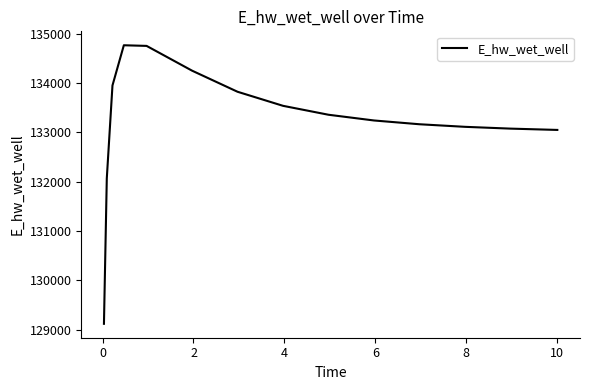

What is the greatest value displayed?

134764.2